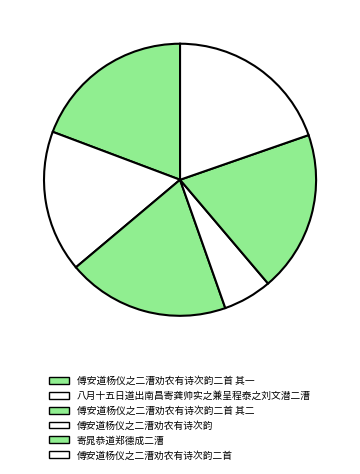

What is the total percentage of 傅安道杨仪之二漕劝农有诗次韵 and 傅安道杨仪之二漕劝农有诗次韵二首 其一?

25.1%